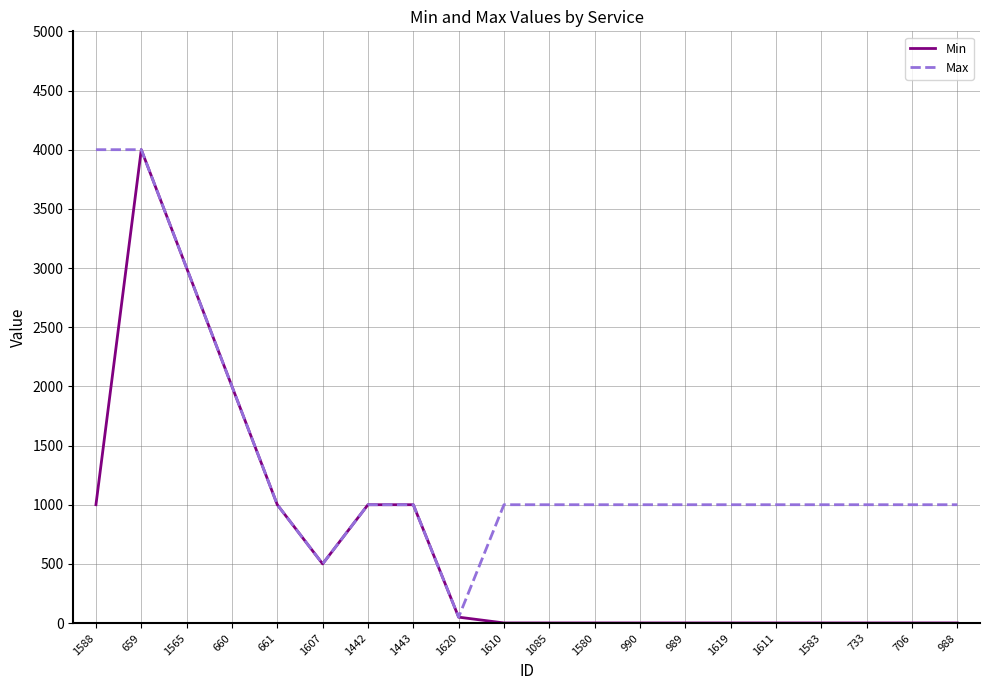

Rank the series by their average value, from lowest to highest.

Min, Max